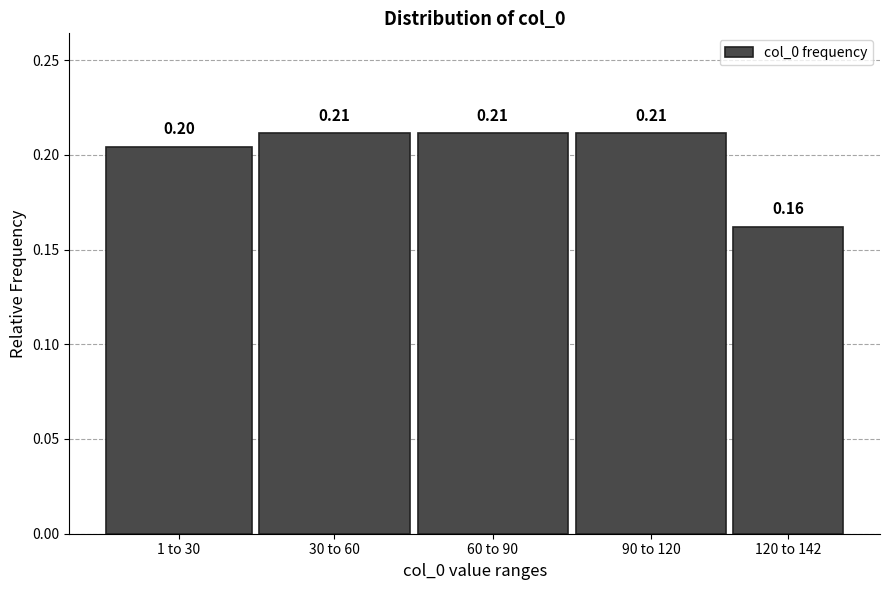

Between 120 to 142 and 30 to 60, which is larger?

30 to 60